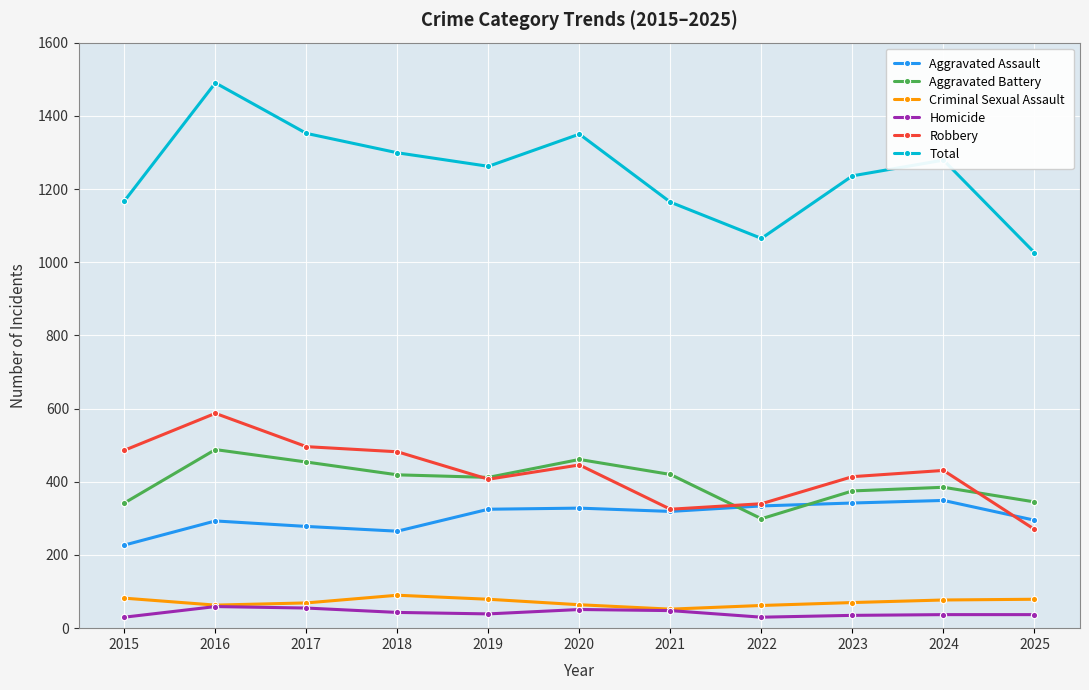

At how many categories does at least one series exceed 1329?

3